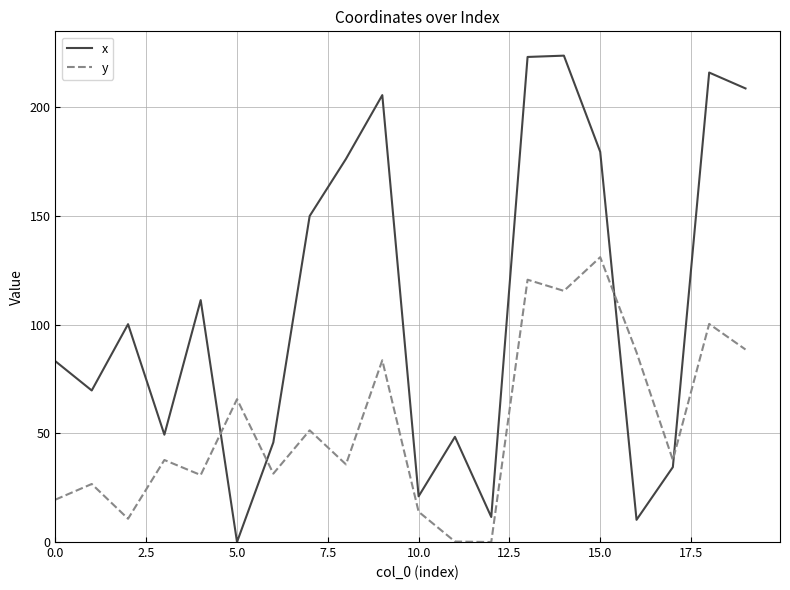

How many intersections are there between y and x?

4